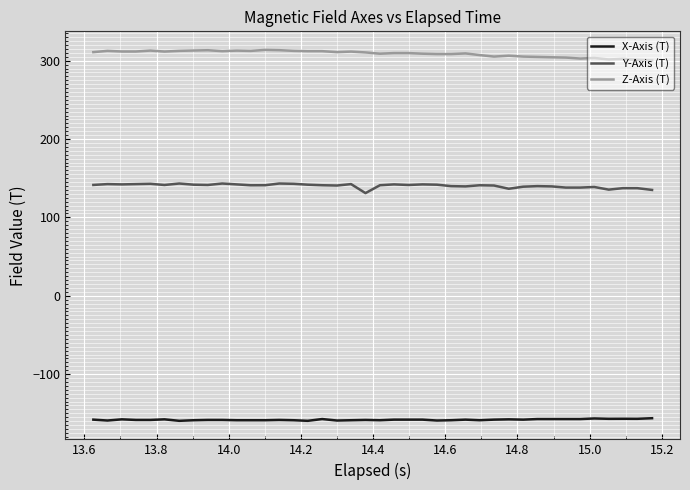

How many categories are shown in the chart?

40